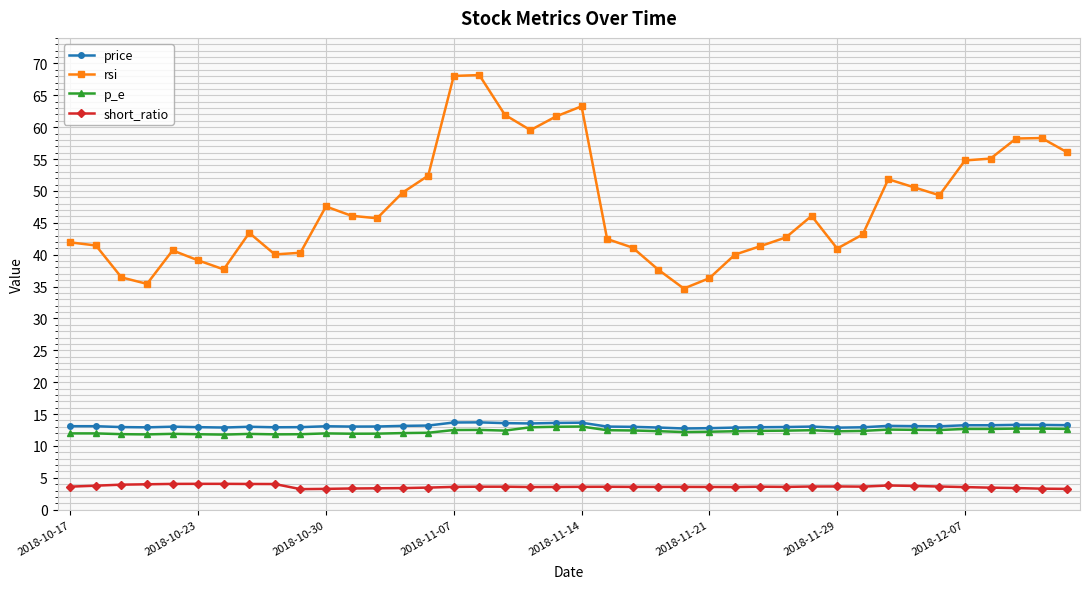

What is the lowest value of the rsi series?

34.7